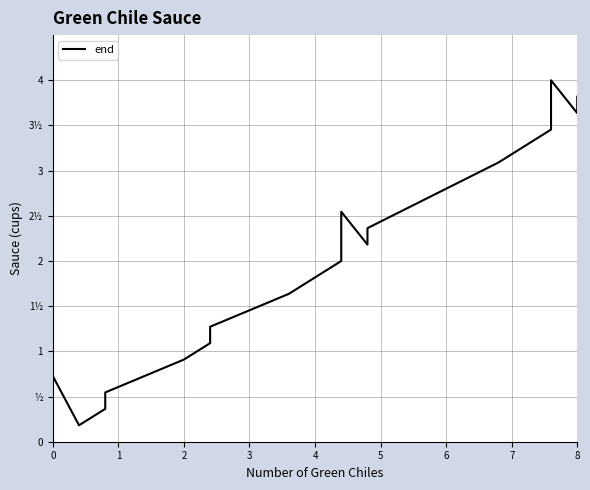

What is the difference between the maximum and minimum values?

4.0